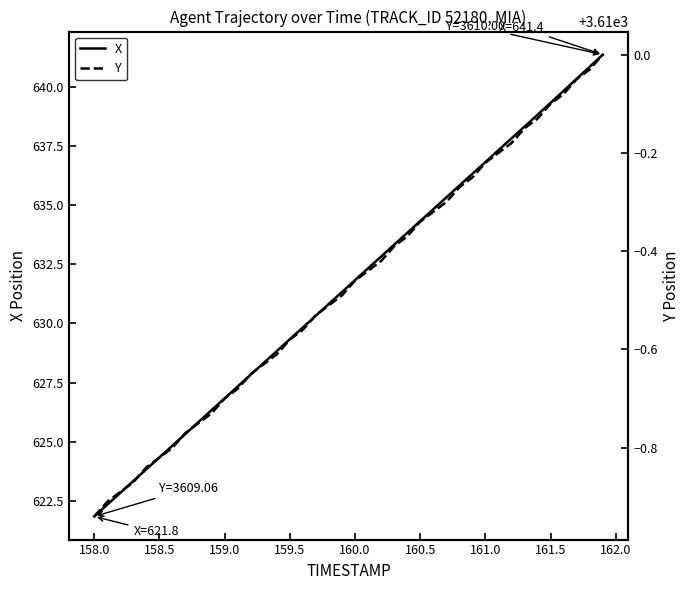

What is the value of the Y point at the 17th from the left?

3609.4